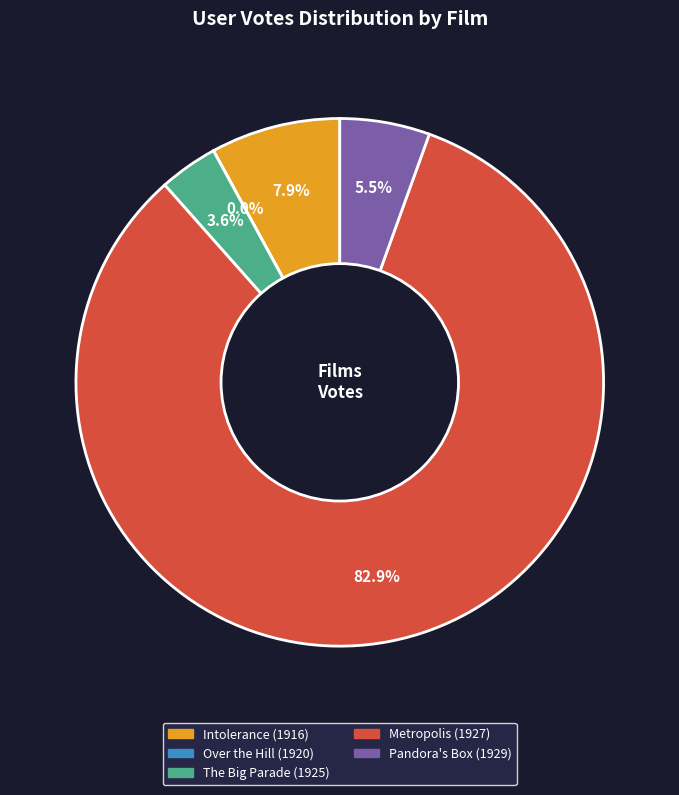

The The Big Parade (1925) slice represents 4% of the pie. True or false?

True